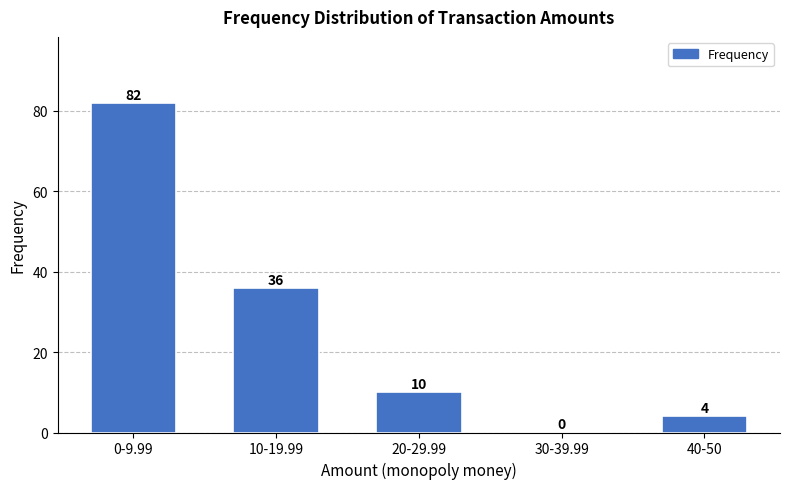

Reading left to right, extract all data points from this chart.

0-9.99=82	10-19.99=36	20-29.99=10	30-39.99=0	40-50=4